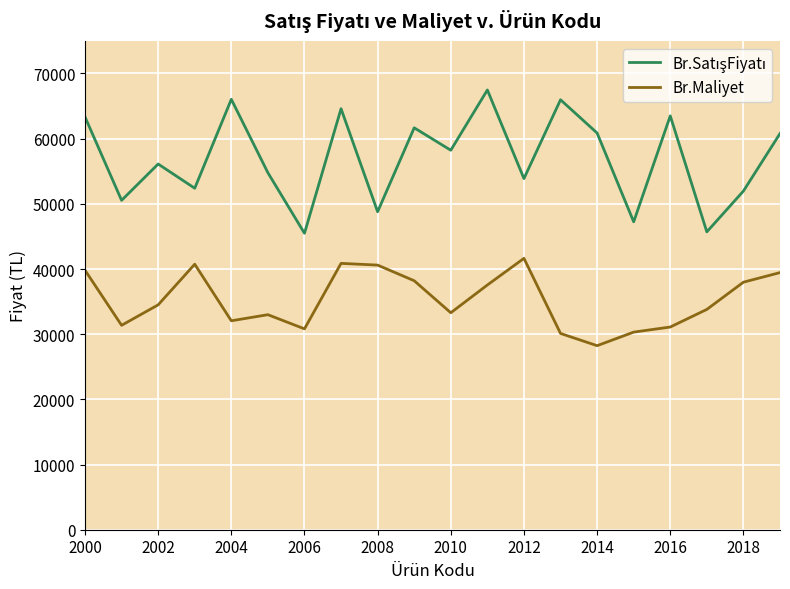

What is the difference between the maximum and minimum values in the Br.Maliyet series?

13396